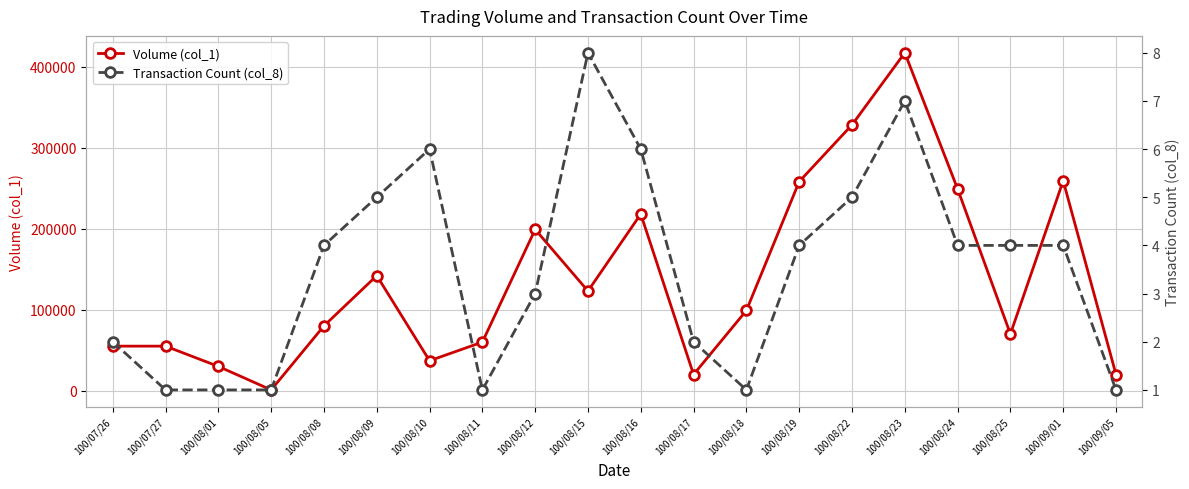

At which category is the sum across all series the highest?

100/08/23